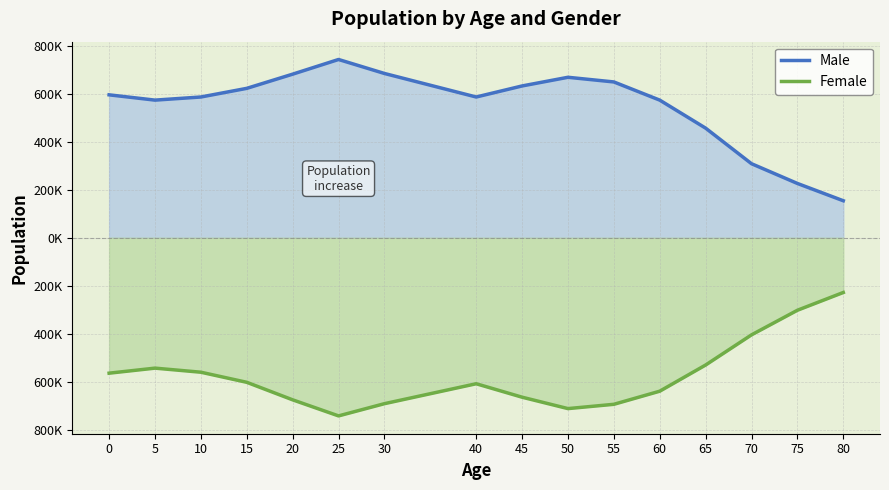

Between 75 and 5, which is larger?

5